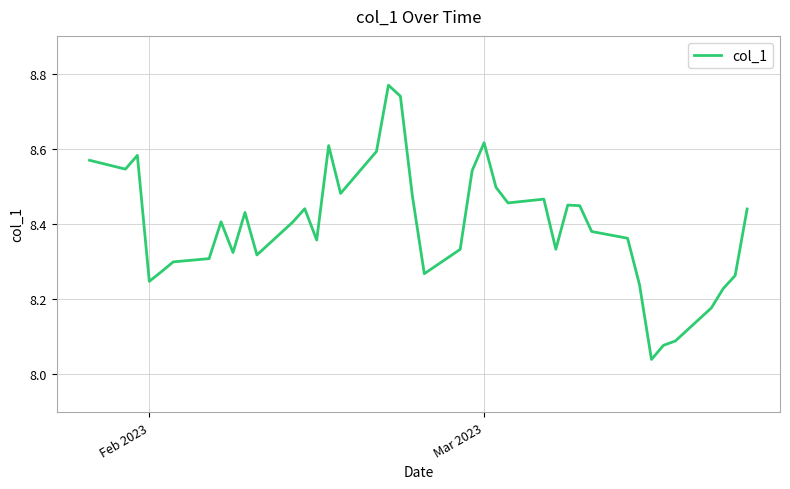

Count the number of categories in the chart.

40